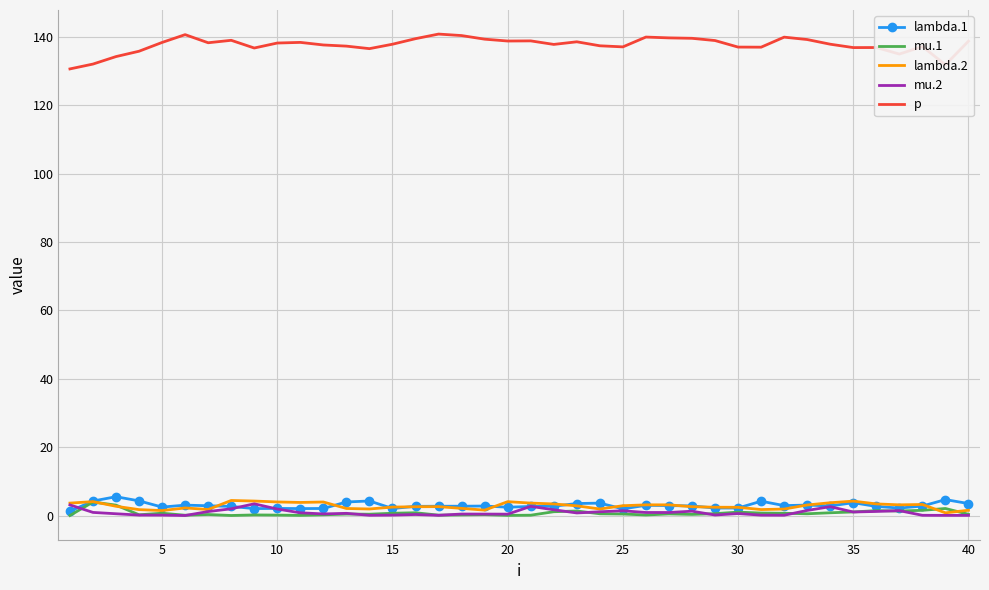

True or false: mu.2 and p cross at least once.

False